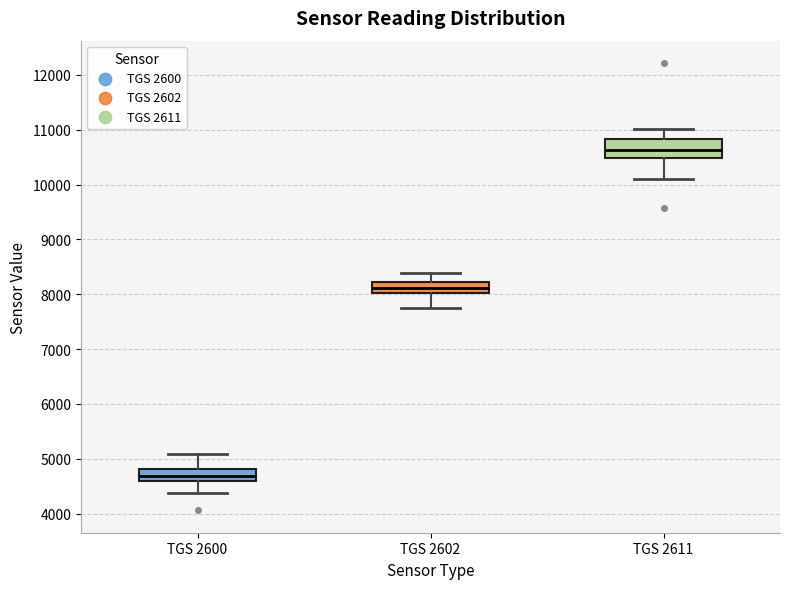

Comparing the boxes themselves (not the whiskers), which one is the tallest?

TGS 2611